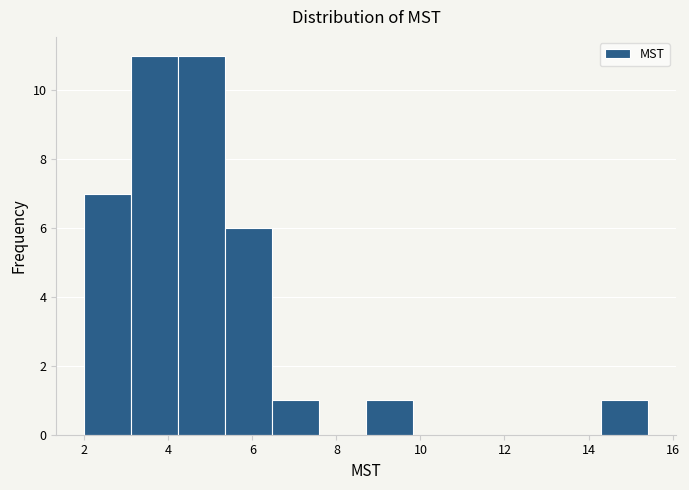

Reading left to right, transcribe this chart: for each bar, give the range it covers on the x-axis and its height. Neither the bar edges nor the heights are printed on the chart, so give them approximately, as read against the axes.

2.0 to 3.2: 7
3.2 to 4.2: 11
4.2 to 5.4: 11
5.4 to 6.4: 6
6.4 to 7.6: 1
7.6 to 8.8: 0
8.8 to 9.8: 1
9.8 to 11.0: 0
11.0 to 12.0: 0
12.0 to 13.2: 0
13.2 to 14.2: 0
14.2 to 15.4: 1